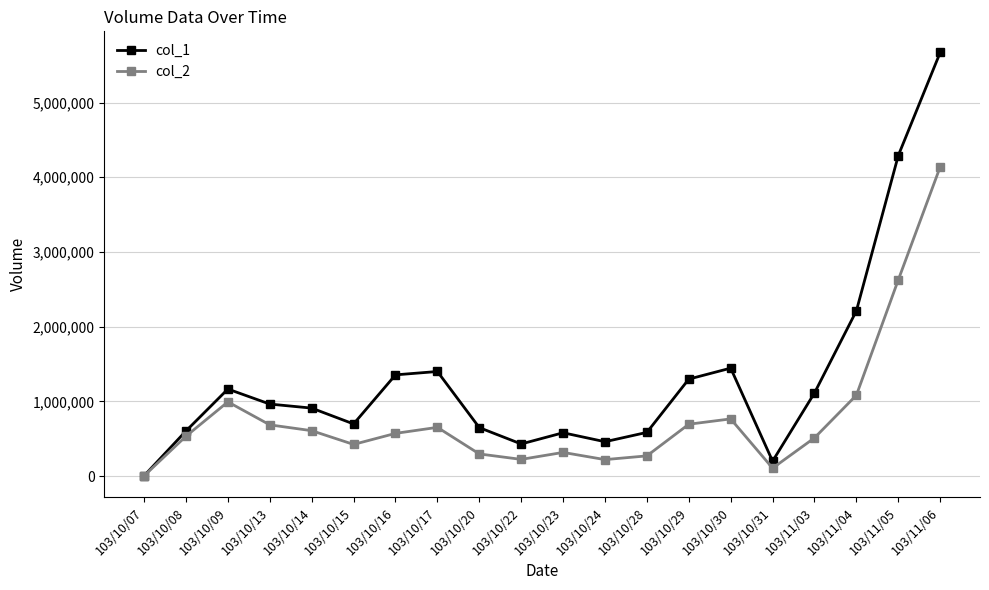

At which category does col_2 reach its first local peak?

103/10/09